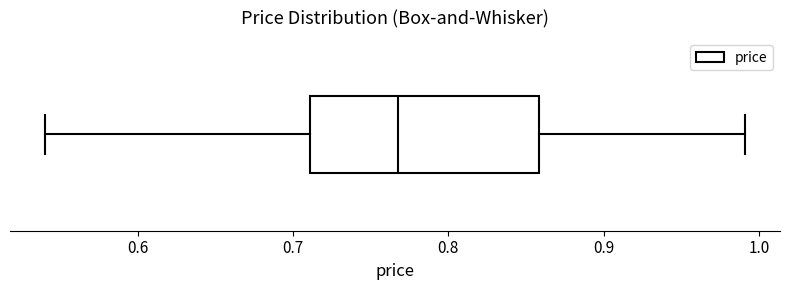

Read this box plot against the x-axis: the position of the median line, the range covered by the box, and the ends of both whiskers. The values are not printed on the chart, so give them approximately, as read against the axis.

median 0.77, box 0.71 to 0.86, whiskers 0.54 to 0.99